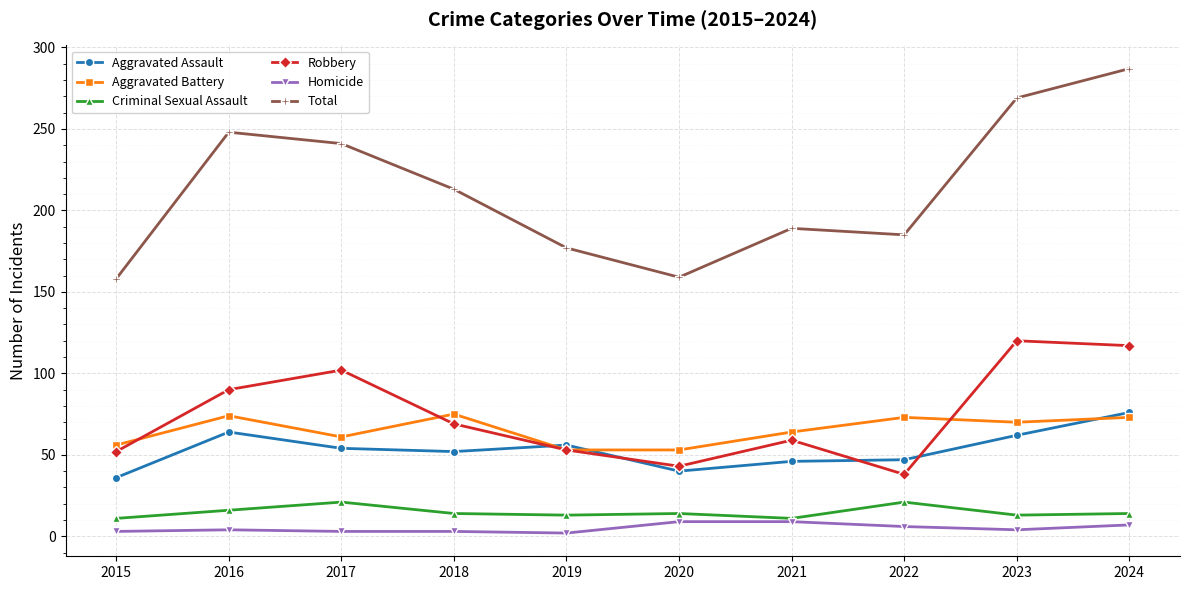

True or false: Aggravated Battery and Aggravated Assault intersect in this chart.

True